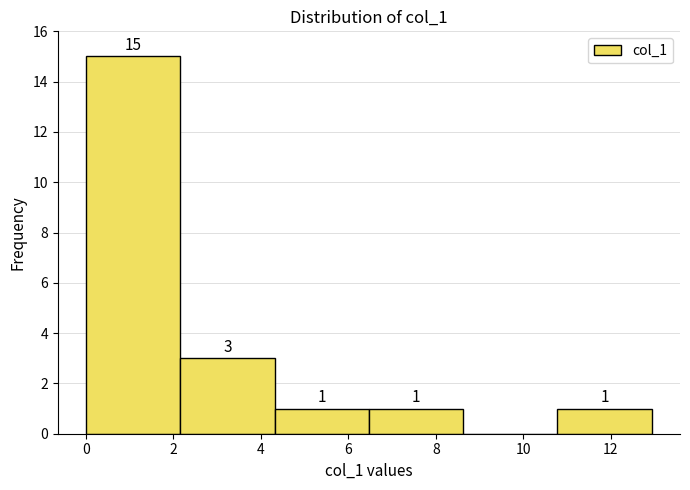

Which range on the x-axis has the tallest bar?

0.0 to 2.2